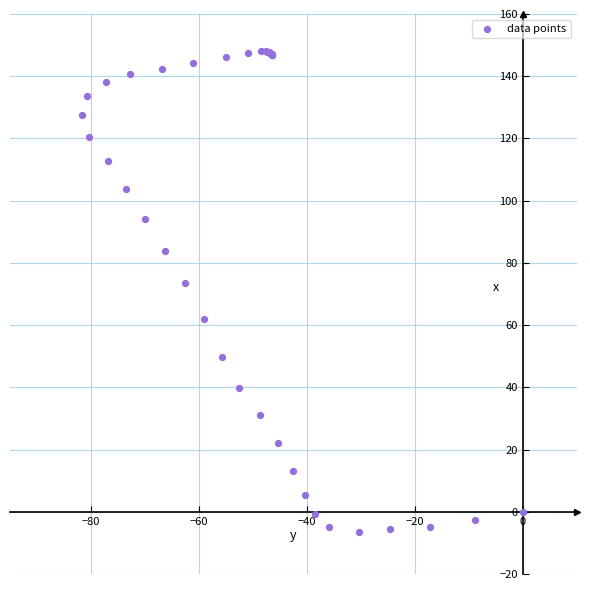

What Y value in the scatter plot is closest to 70?

73.5